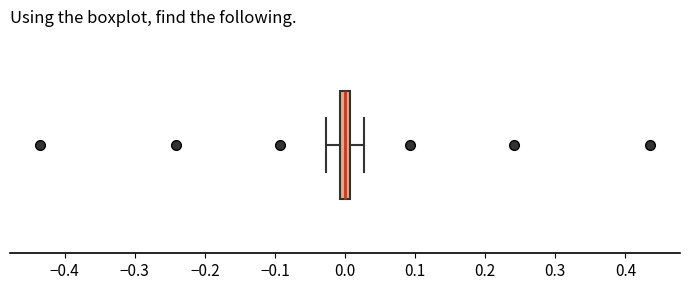

Where does the left whisker of the box end on the x-axis? The values are not printed on the chart, so give them approximately, as read against the axis.

-0.03